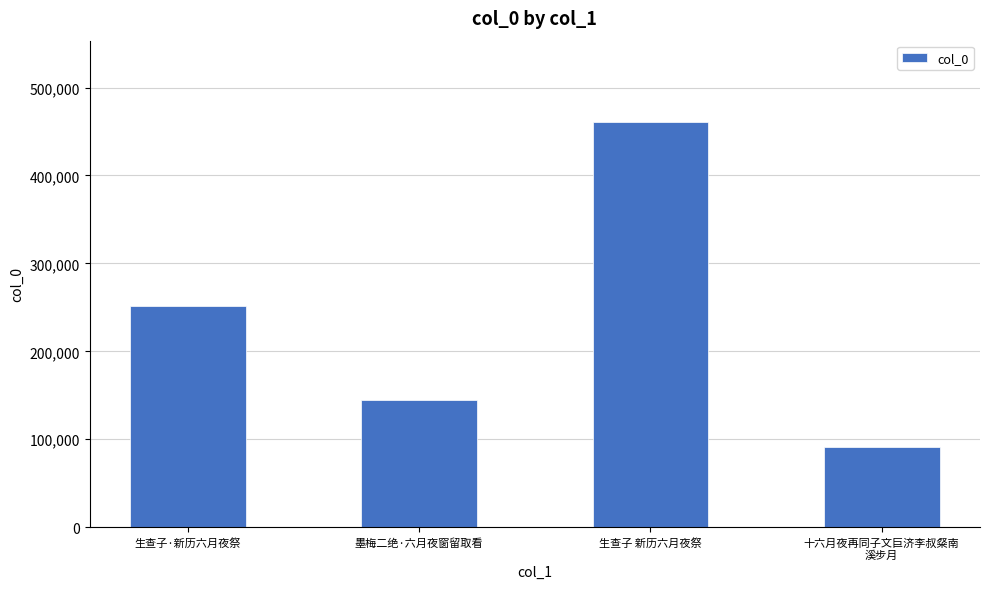

Reading right to left, what are all the values shown in this chart?

十六月夜再同子文巨济李叔粲南
溪步月=90690	生查子 新历六月夜祭=461115	墨梅二绝·六月夜窗留取看=144397	生查子·新历六月夜祭=251585